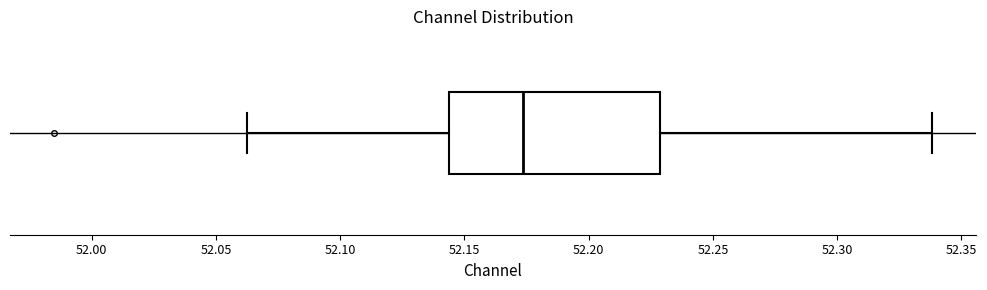

Where is the right edge of the box on the x-axis? The values are not printed on the chart, so give them approximately, as read against the axis.

52.230